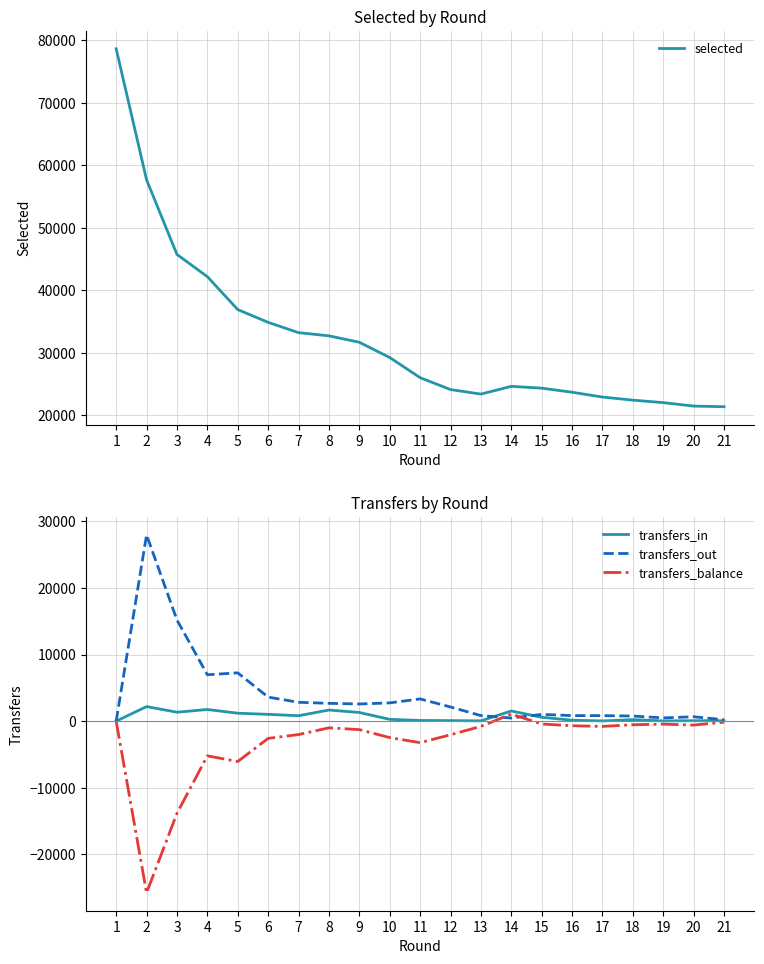

Read the transfers_balance value at 11.

-3234